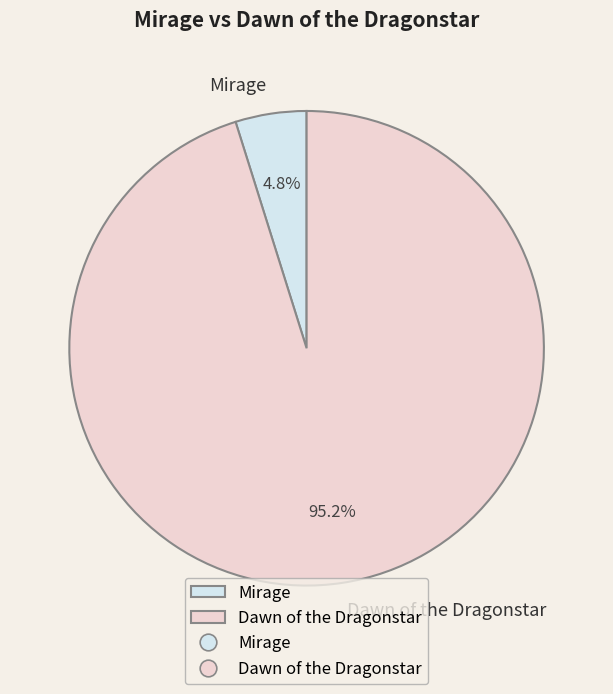

What portion of the pie excludes Mirage?

95.2%